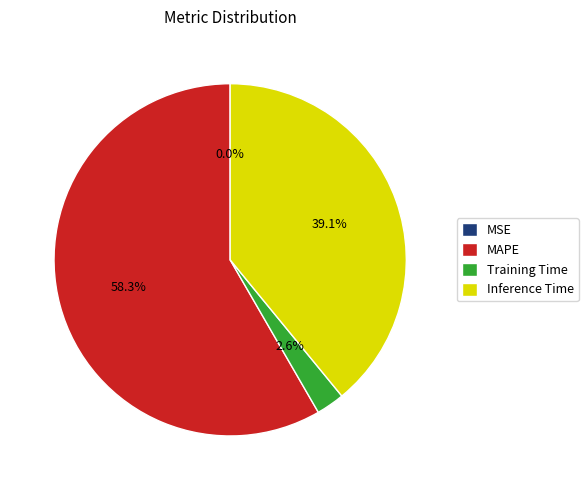

True or false: MAPE accounts for 58% of the total.

True